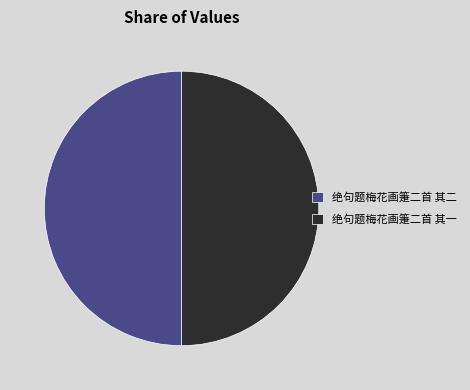

Do 绝句题梅花画箑二首 其二 and 绝句题梅花画箑二首 其一 together represent more than half of the pie?

Yes